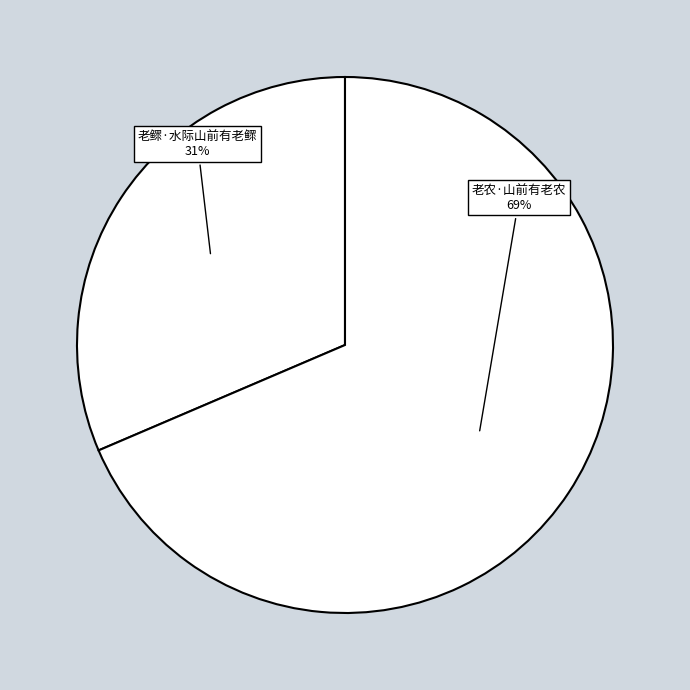

To the nearest percent, what percentage of the pie is 老鳏·水际山前有老鳏?

31%